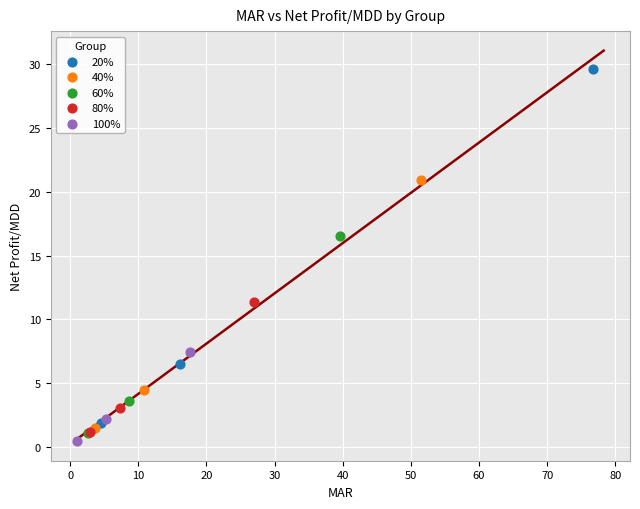

Which series has the widest spread of Y values?

20%